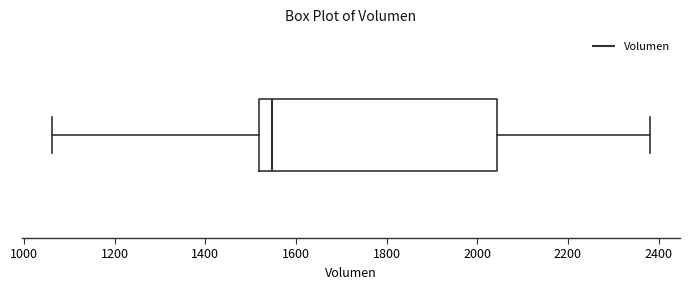

Where is the right edge of the box on the x-axis? The values are not printed on the chart, so give them approximately, as read against the axis.

2040